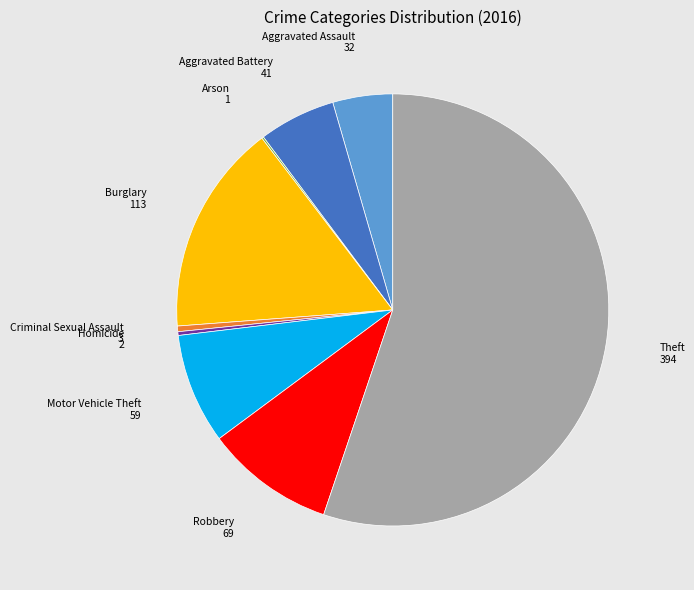

The Aggravated Assault slice represents 4% of the pie. True or false?

True